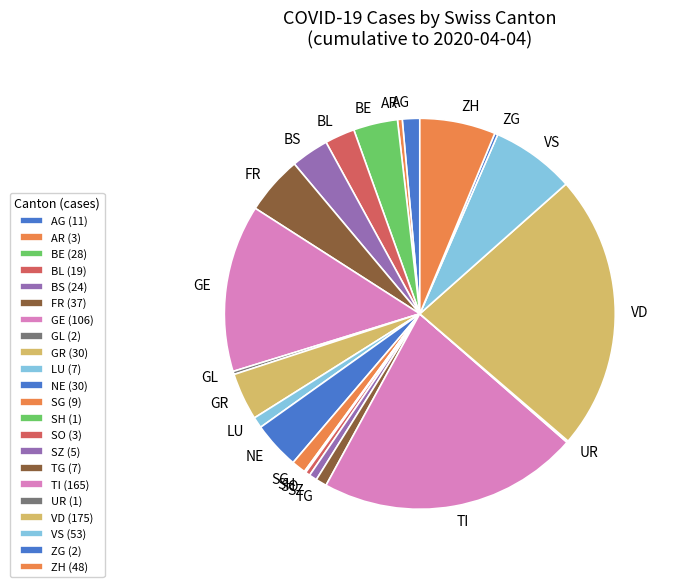

Is the sum of SO and AG greater than half?

No